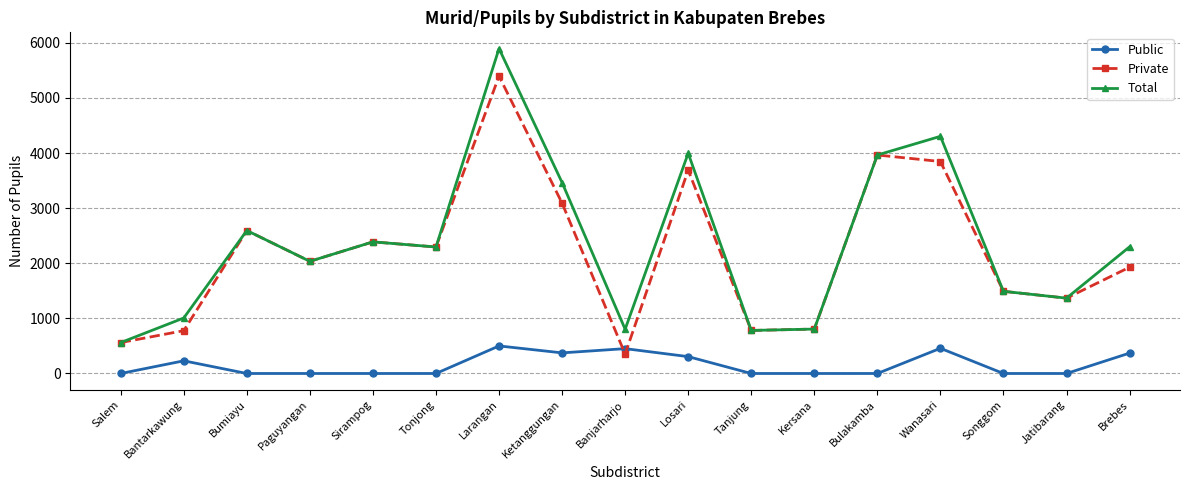

Which category has the highest value in the Private series?

Larangan